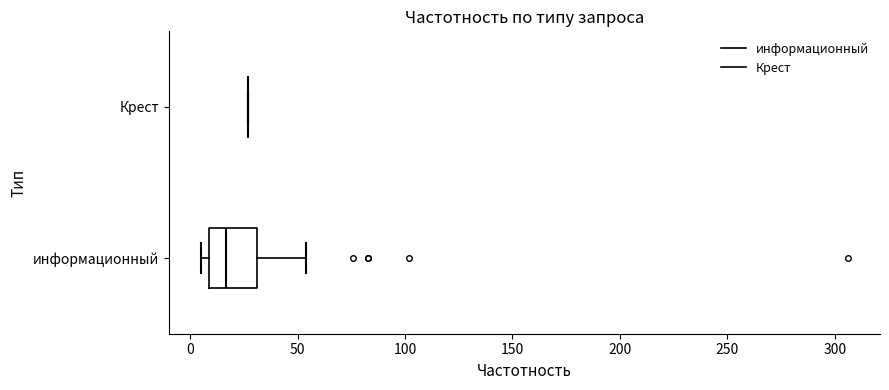

Reading bottom to top, read every box against the x-axis: the position of its median line, the range the box covers, and the ends of its whiskers. The values are not printed on the chart, so give them approximately, as read against the axis.

информационный: median 15, box 10 to 30, whiskers 5 to 55
Крест: box collapsed to a line at 25, whiskers 25 to 25